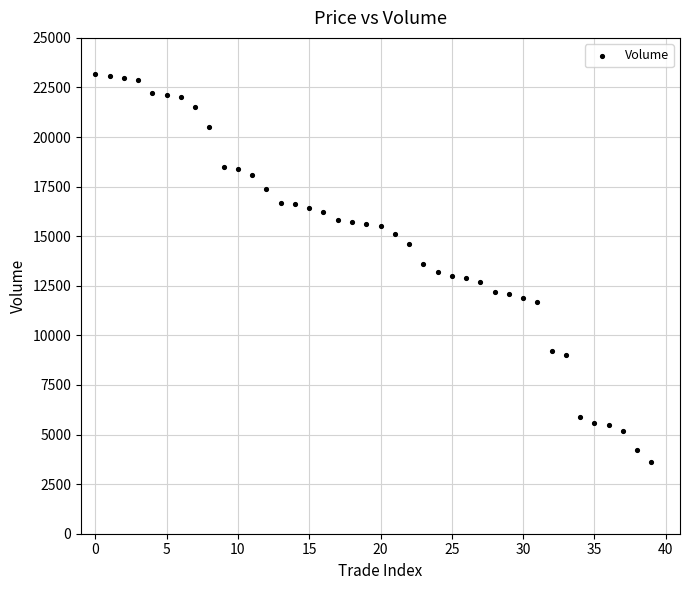

What is the range of Y values (max minus min)?

19600